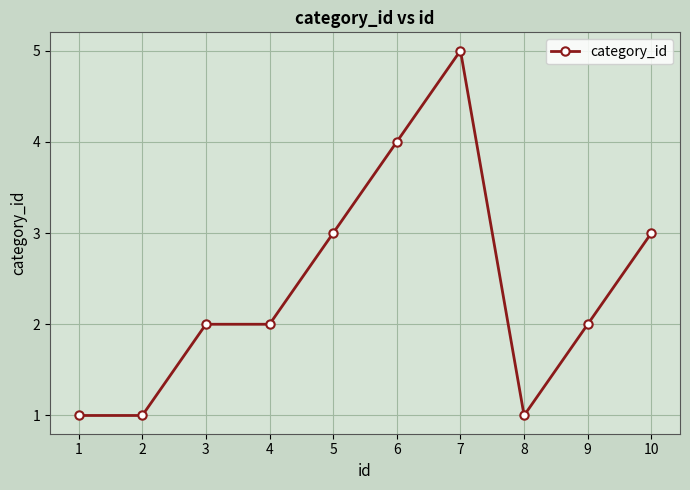

What is the change in value from 9 to 10?

+1